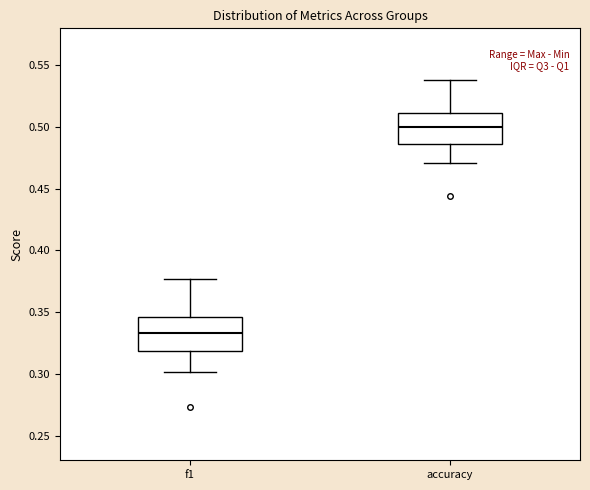

Where is the upper edge of the box for f1 on the y-axis? The values are not printed on the chart, so give them approximately, as read against the axis.

0.345